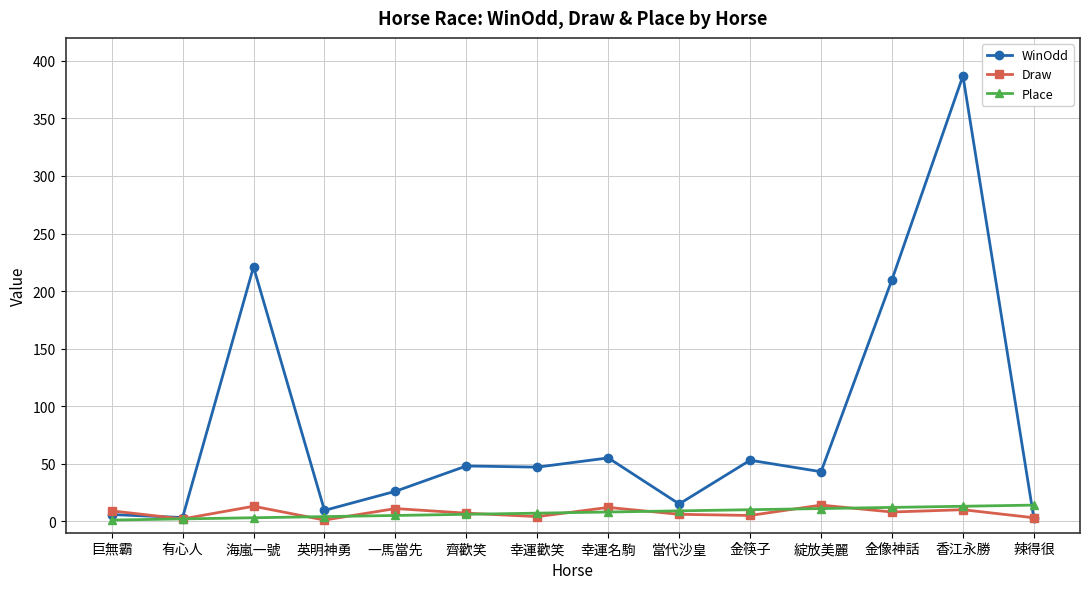

After their last crossing, which series has the higher values: Draw or Place?

Place